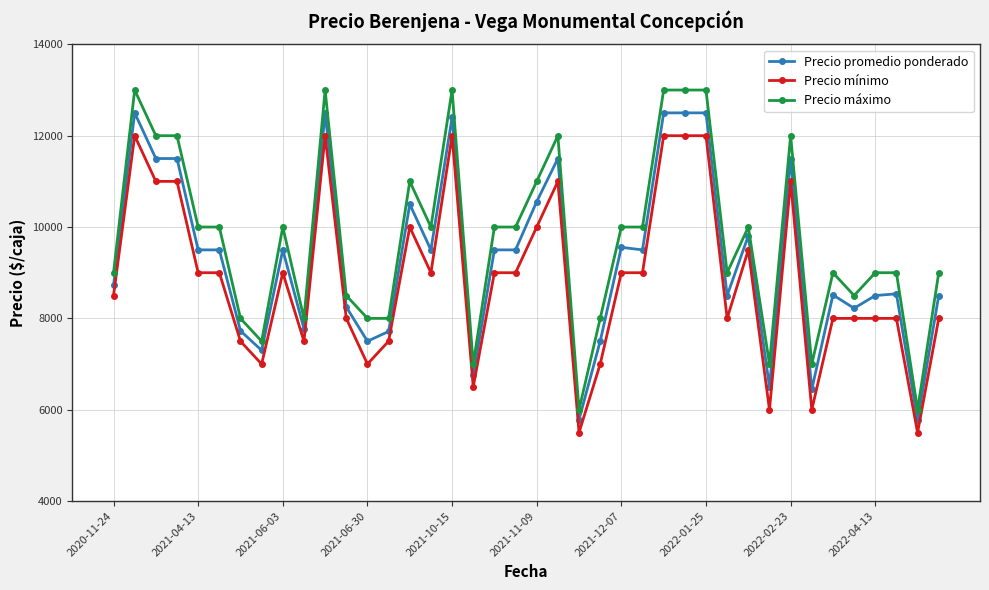

What is the greatest value displayed?

13000